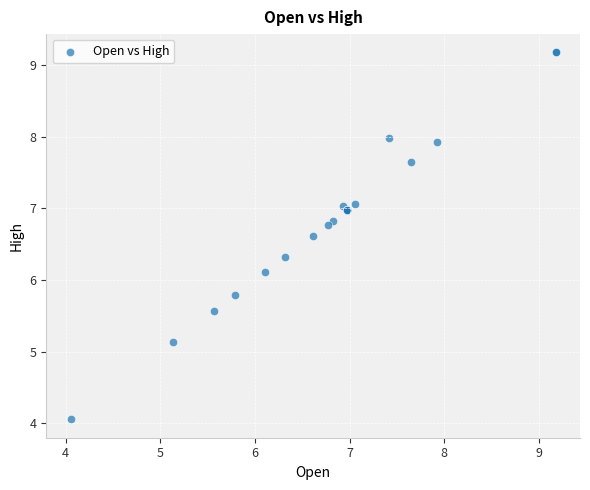

What Y value in the scatter plot is closest to 6?

6.1